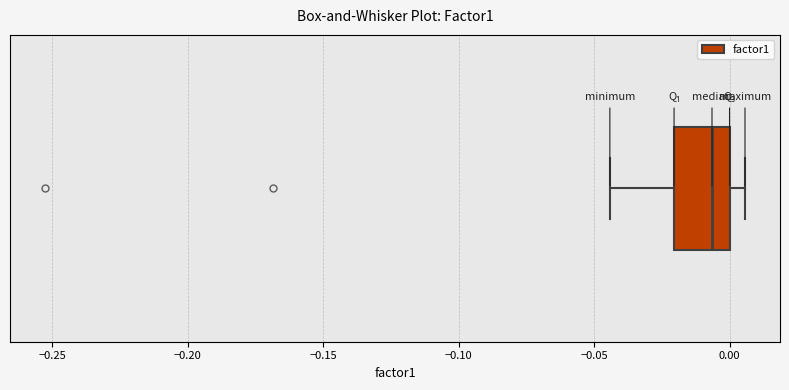

Read this box plot against the x-axis: the position of the median line, the range covered by the box, and the ends of both whiskers. The values are not printed on the chart, so give them approximately, as read against the axis.

median -0.005, box -0.020 to 0.000, whiskers -0.045 to 0.005